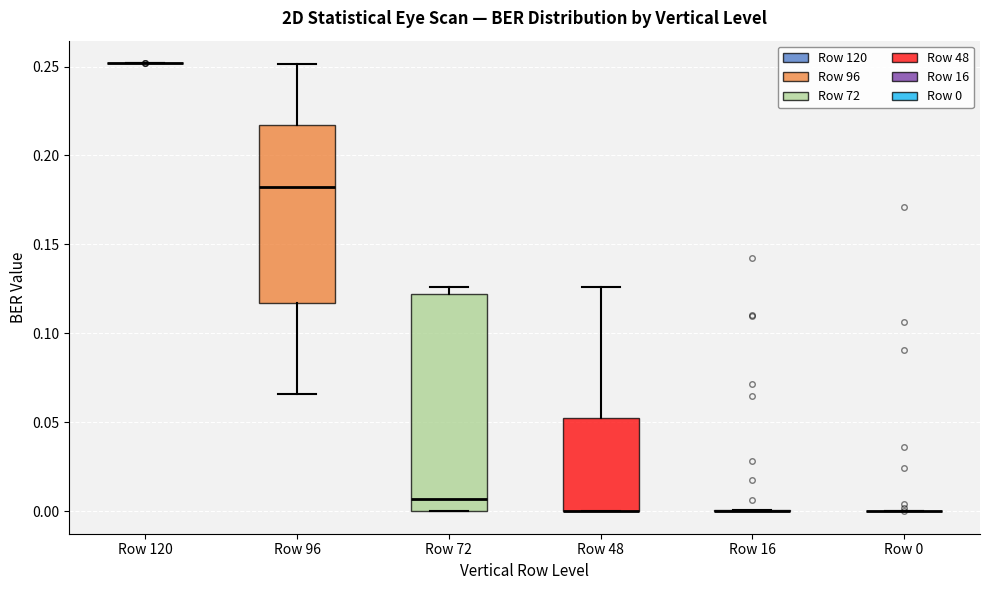

Where does the median line of the box for Row 96 sit on the y-axis? The values are not printed on the chart, so give them approximately, as read against the axis.

0.180